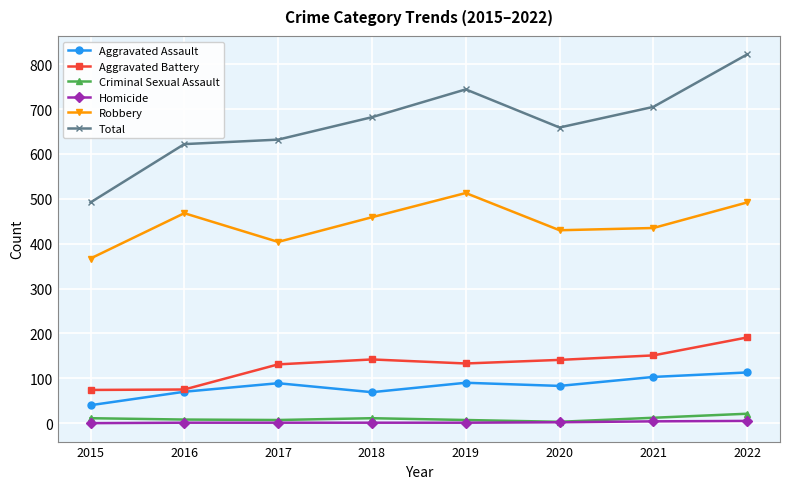

What is the difference between the second highest and second lowest values in the Criminal Sexual Assault series?

5